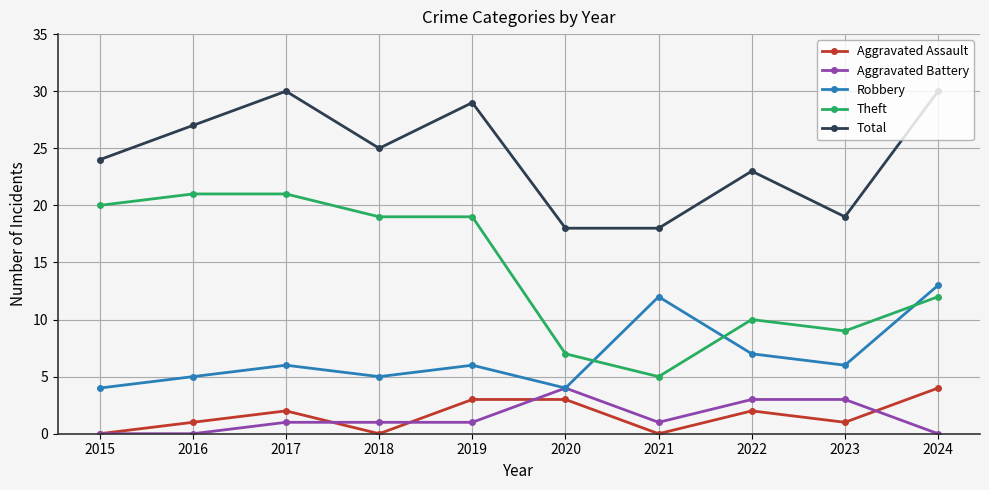

What is the difference between the highest and lowest values at 2015?

24